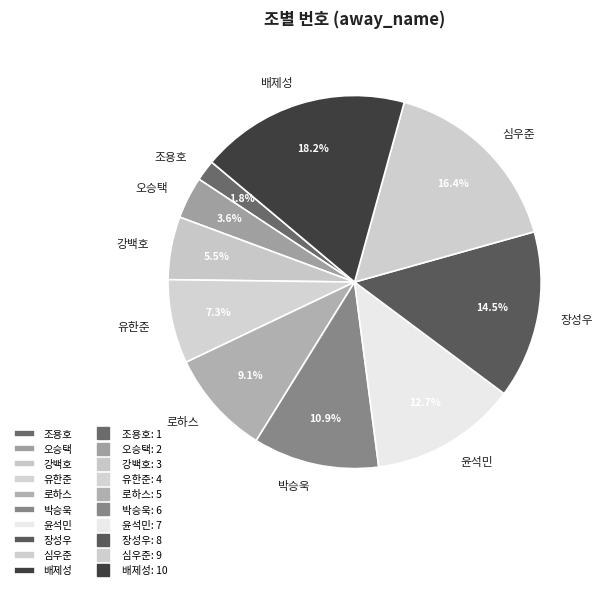

Is it true that 로하스 is 1% of the pie?

False